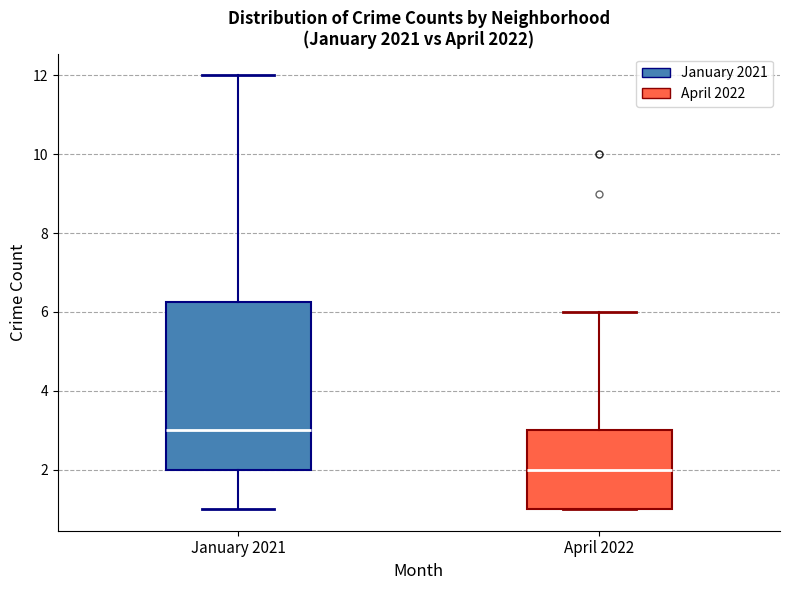

Reading left to right, transcribe this box plot: for each box, give where its median line is, the range the box spans, and where its two whiskers end, as read against the y-axis. The values are not printed on the chart, so give them approximately, as read against the axis.

January 2021: median 3.0, box 2.0 to 6.2, whiskers 1.0 to 12.0
April 2022: median 2.0, box 1.0 to 3.0, whiskers 1.0 to 6.0